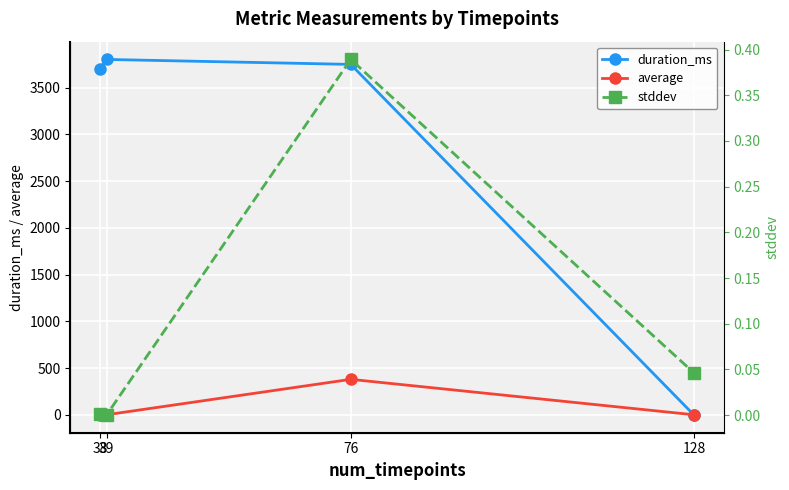

What is the sum of the stddev values at 128 and 76?

0.4